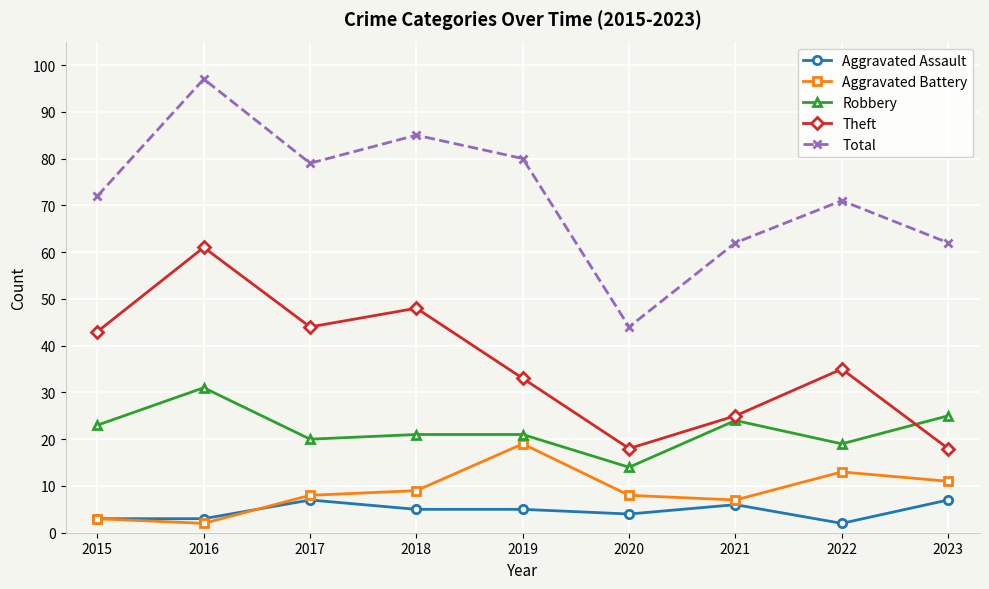

Reading left to right, list all the values displayed in this chart.

Aggravated Assault: 2015=3	2016=3	2017=7	2018=5	2019=5	2020=4	2021=6	2022=2	2023=7
Aggravated Battery: 2015=3	2016=2	2017=8	2018=9	2019=19	2020=8	2021=7	2022=13	2023=11
Robbery: 2015=23	2016=31	2017=20	2018=21	2019=21	2020=14	2021=24	2022=19	2023=25
Theft: 2015=43	2016=61	2017=44	2018=48	2019=33	2020=18	2021=25	2022=35	2023=18
Total: 2015=72	2016=97	2017=79	2018=85	2019=80	2020=44	2021=62	2022=71	2023=62